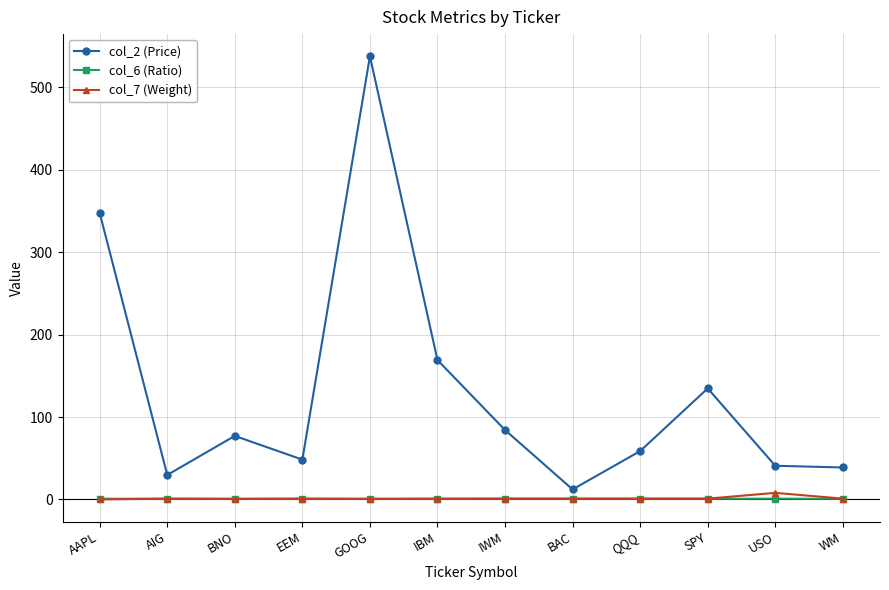

What is the label of the 4th point from the left?

EEM